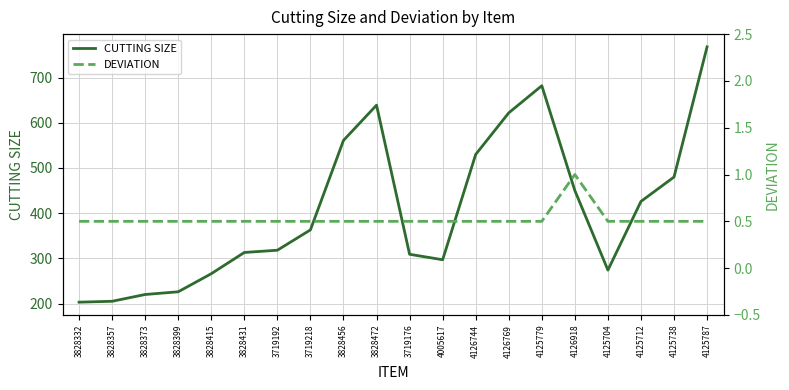

Is the value of CUTTING SIZE at 3828472 greater than the value of DEVIATION at 4125712?

Yes